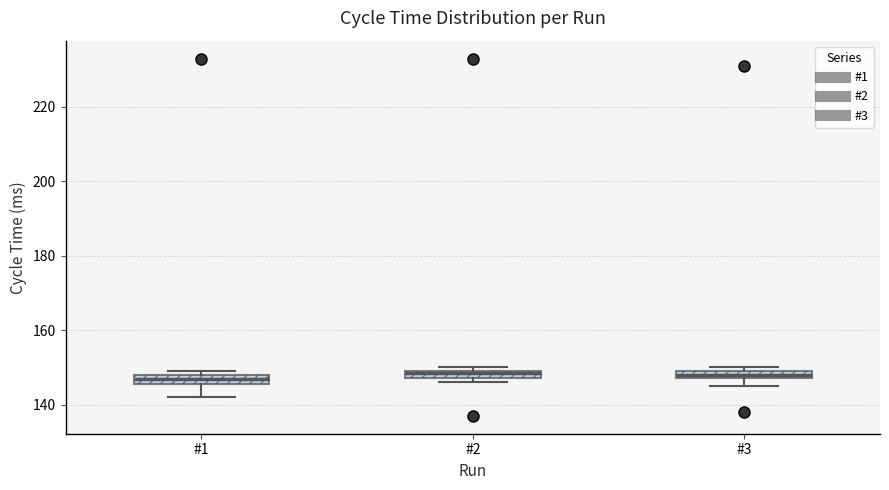

Where is the upper edge of the box for #2 on the y-axis? The values are not printed on the chart, so give them approximately, as read against the axis.

150